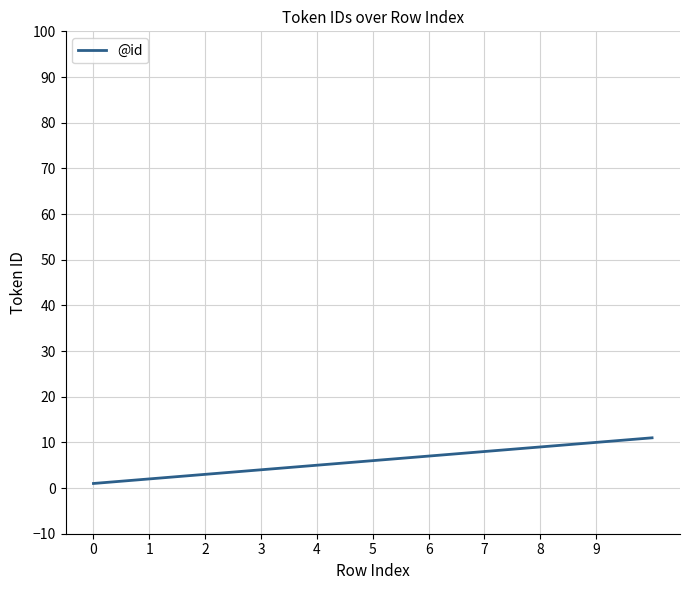

What is the greatest value displayed?

11